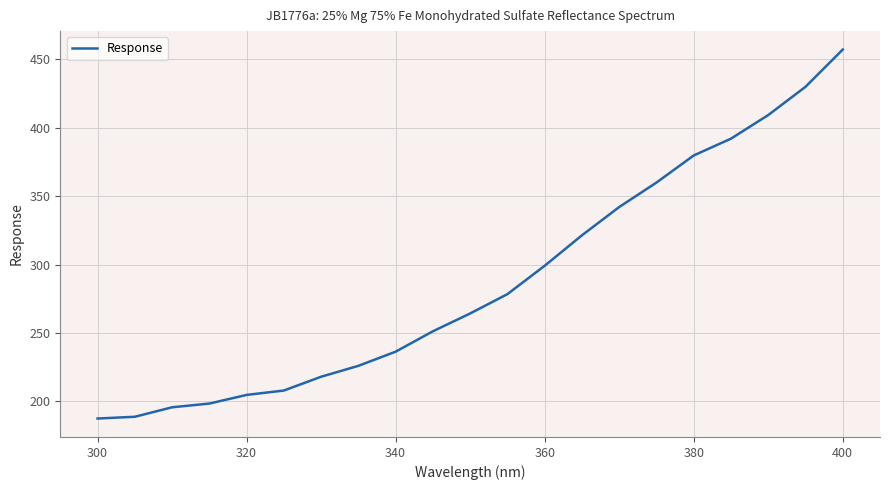

What is the minimum value shown in the chart?

187.5